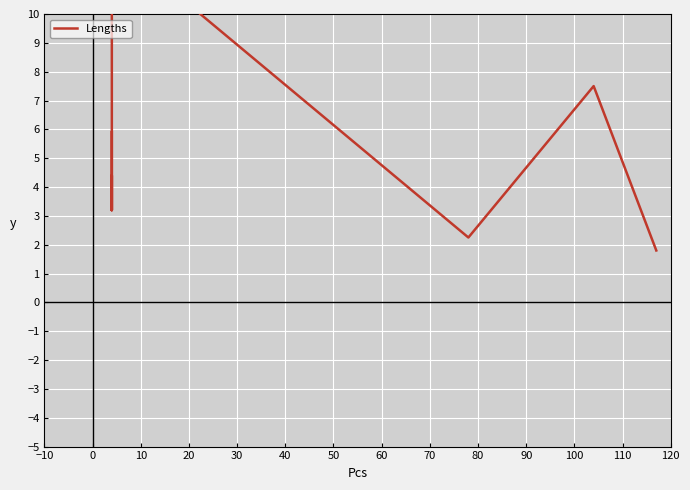

What is the greatest value displayed?

12.0